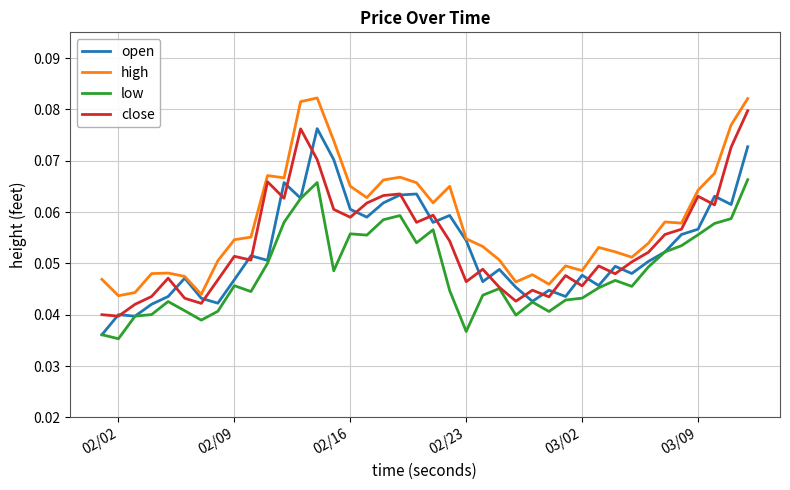

True or false: low and high intersect in this chart.

False